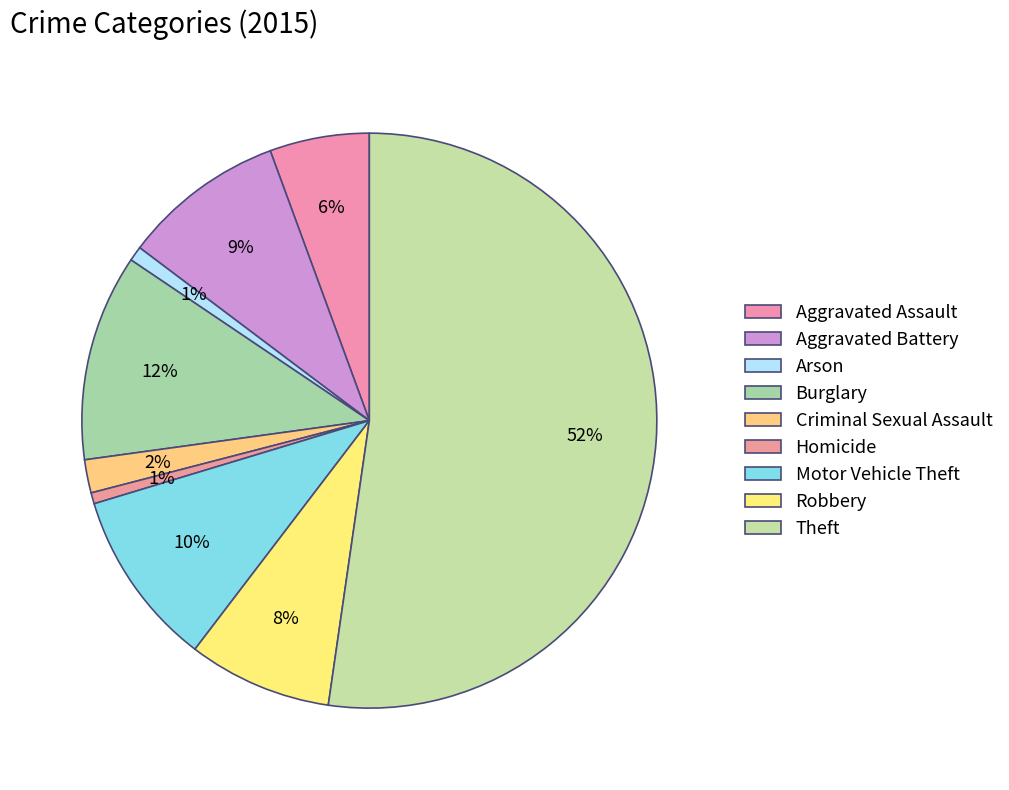

How many segments does this pie chart have?

9